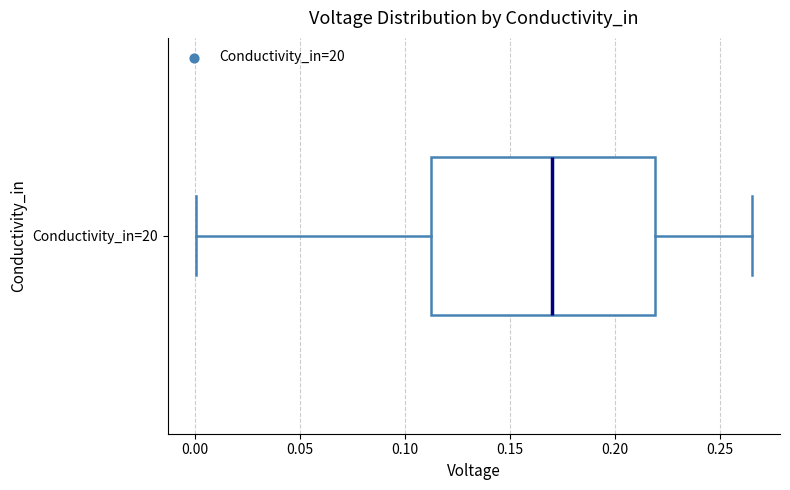

Read this box plot against the x-axis: the position of the median line, the range covered by the box, and the ends of both whiskers. The values are not printed on the chart, so give them approximately, as read against the axis.

median 0.170, box 0.115 to 0.220, whiskers 0.000 to 0.265